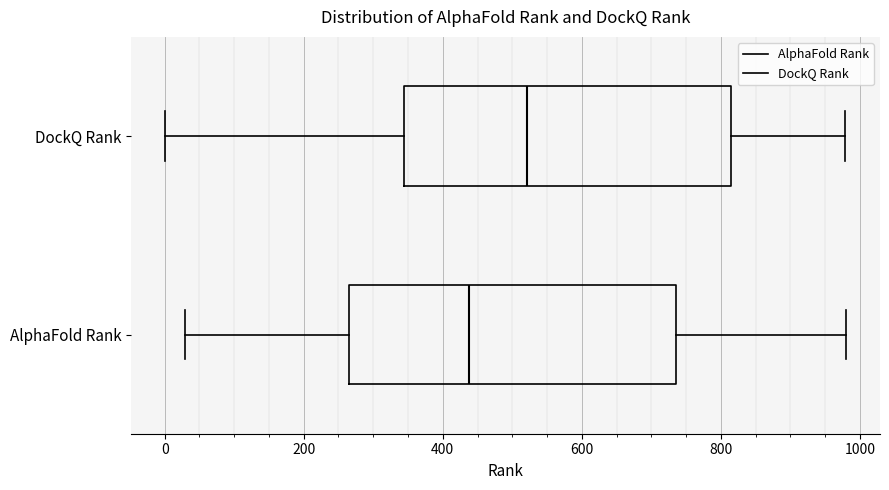

Where does the right whisker of the box for DockQ Rank end on the x-axis? The values are not printed on the chart, so give them approximately, as read against the axis.

980